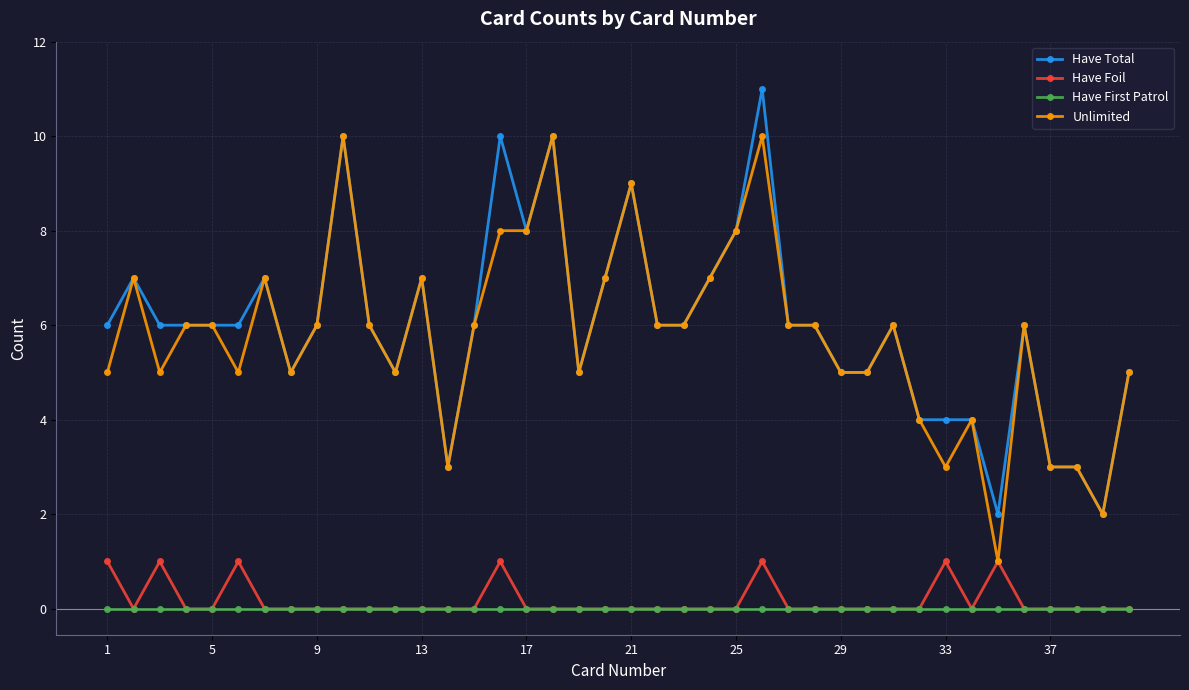

Reading left to right, extract all data points from this chart.

Have Total: 6	7	6	6	6	6	7	5	6	10	6	5	7	3	6	10	8	10	5	7	9	6	6	7	8	11	6	6	5	5	6	4	4	4	2	6	3	3	2	5
Have Foil: 1	0	1	0	0	1	0	0	0	0	0	0	0	0	0	1	0	0	0	0	0	0	0	0	0	1	0	0	0	0	0	0	1	0	1	0	0	0	0	0
Have First Patrol: 0	0	0	0	0	0	0	0	0	0	0	0	0	0	0	0	0	0	0	0	0	0	0	0	0	0	0	0	0	0	0	0	0	0	0	0	0	0	0	0
Unlimited: 5	7	5	6	6	5	7	5	6	10	6	5	7	3	6	8	8	10	5	7	9	6	6	7	8	10	6	6	5	5	6	4	3	4	1	6	3	3	2	5